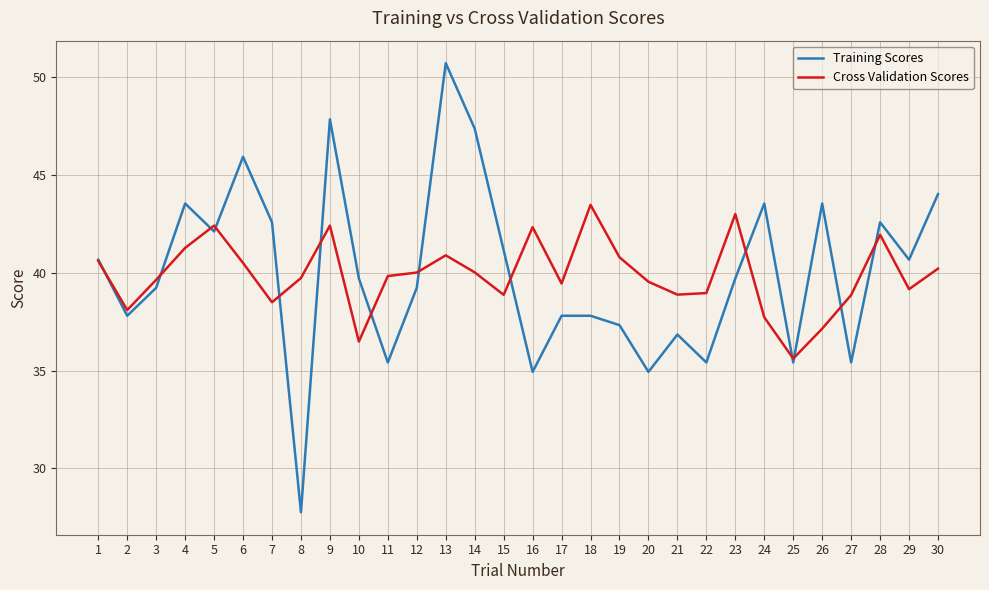

What are all the series names shown in the legend?

Training Scores, Cross Validation Scores